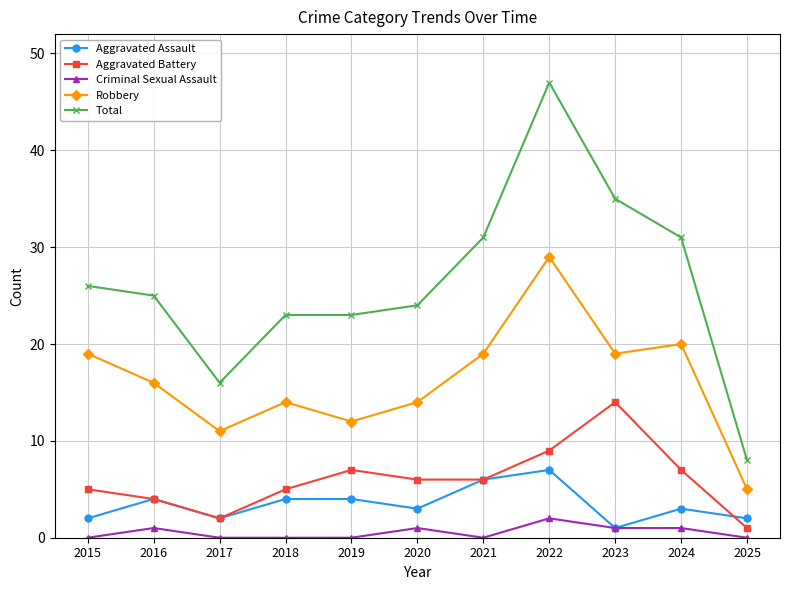

What is the value of the Aggravated Battery point at the 2nd from the left?

4